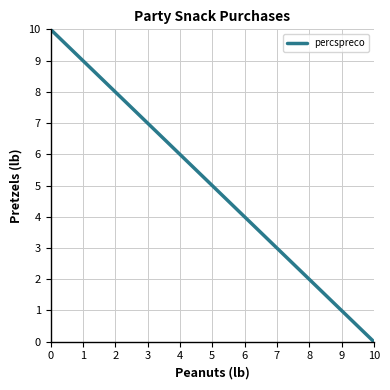

How many values are between 0 and 10?

2